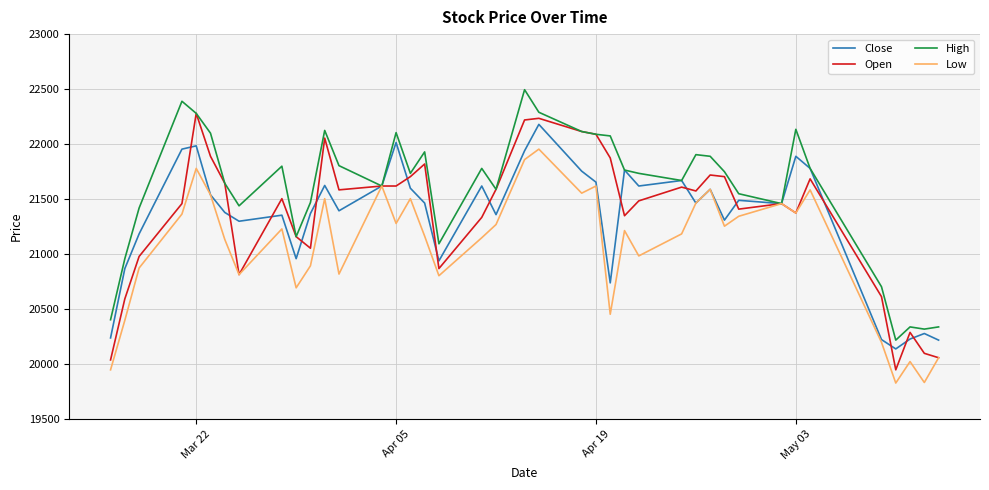

What is the minimum value for Low?

19830